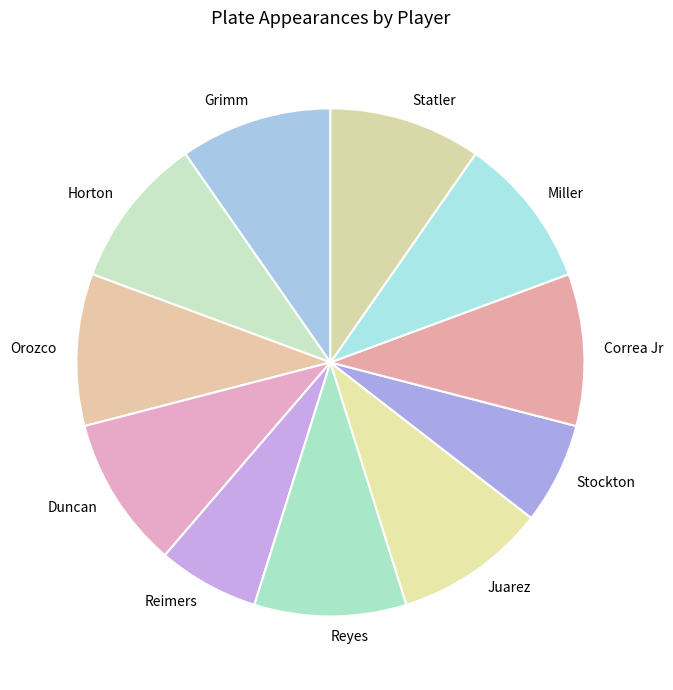

How many slices are in this pie chart?

11